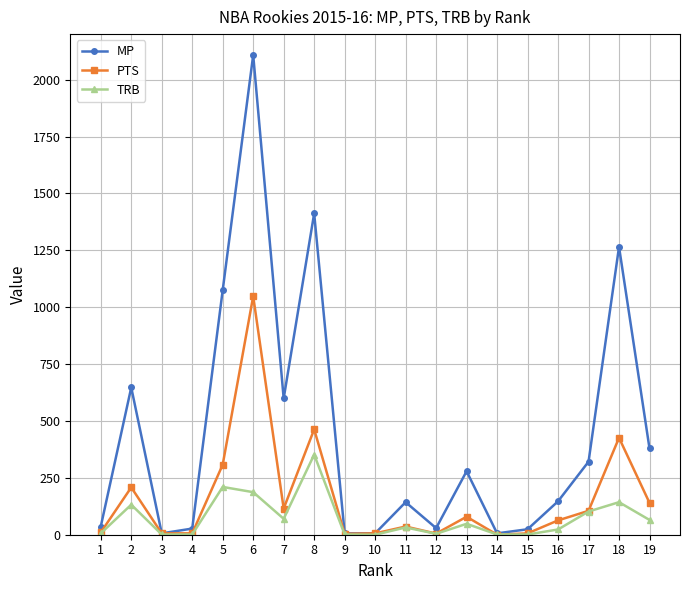

True or false: TRB has more than 1 interior local peaks.

True